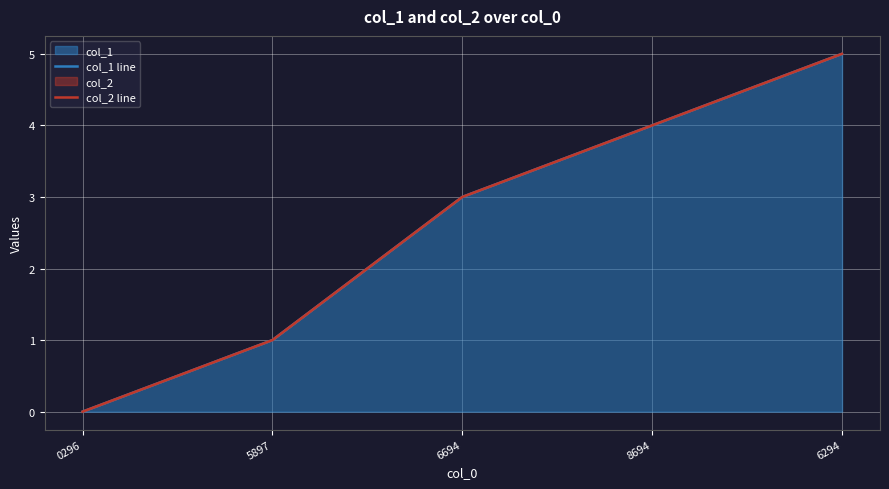

How many col_2 line values are between 1 and 4?

3